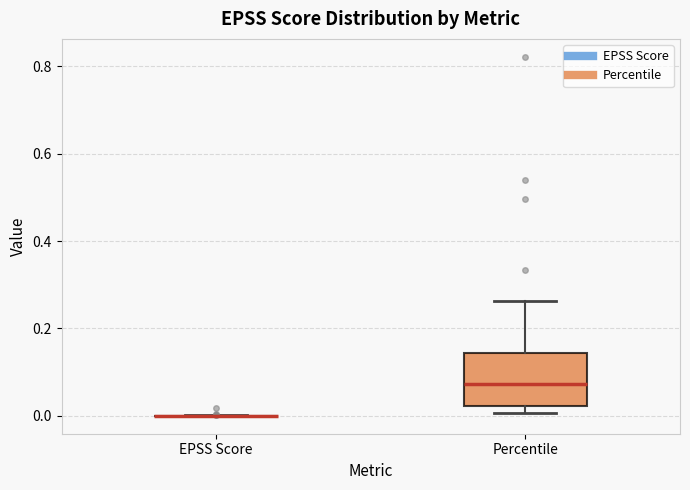

Reading left to right, read every box against the y-axis: the position of its median line, the range the box covers, and the ends of its whiskers. The values are not printed on the chart, so give them approximately, as read against the axis.

EPSS Score: box collapsed to a line at 0.00, whiskers 0.00 to 0.00
Percentile: median 0.08, box 0.02 to 0.14, whiskers 0.00 to 0.26